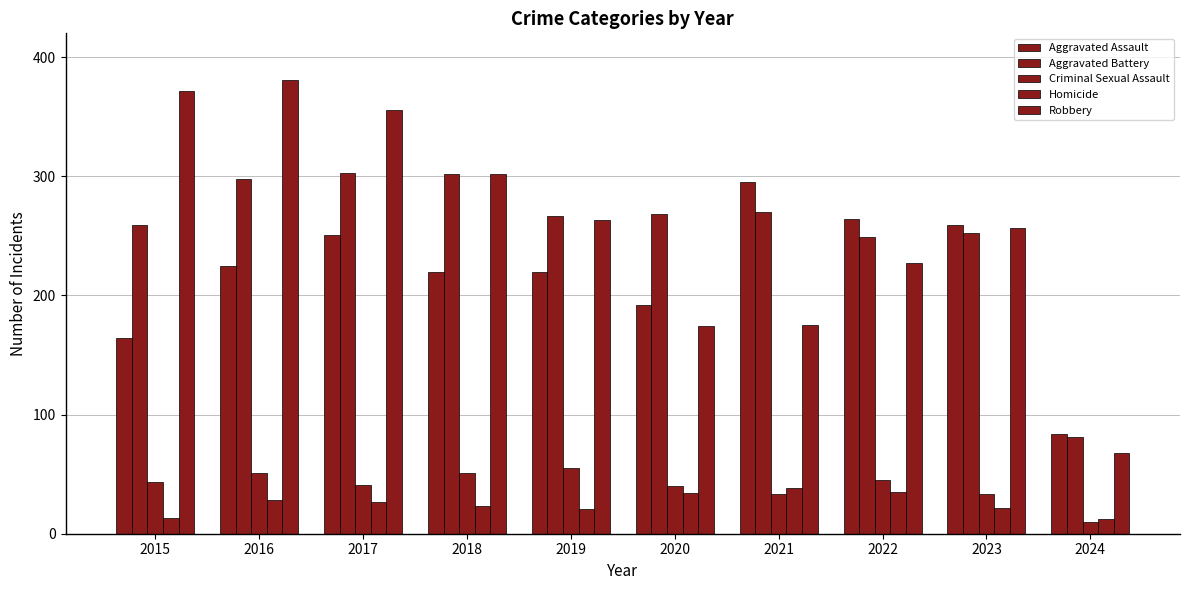

At which category is the sum across all series the highest?

2016